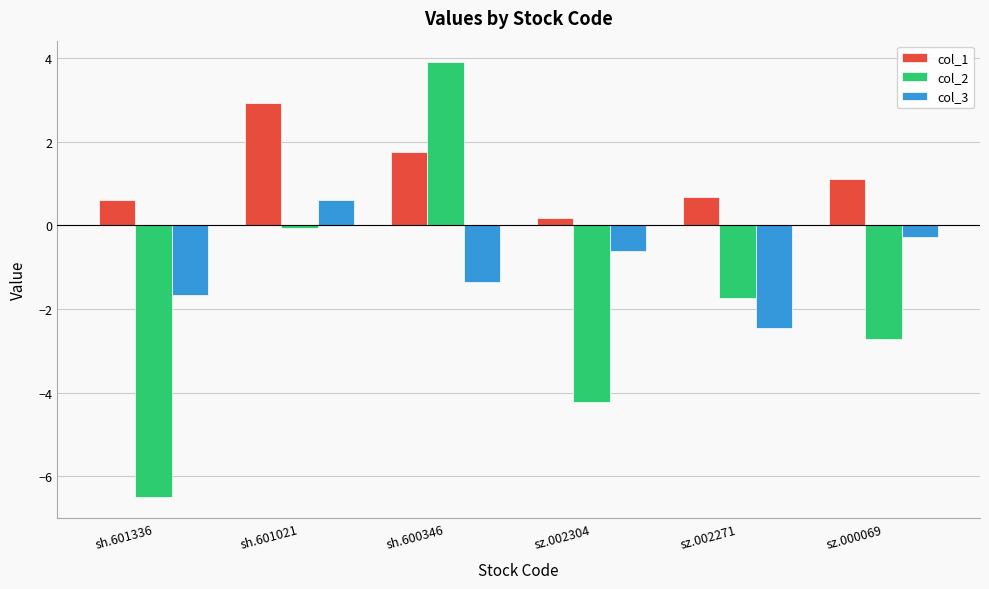

At which label does col_1 reach its peak?

sh.601021